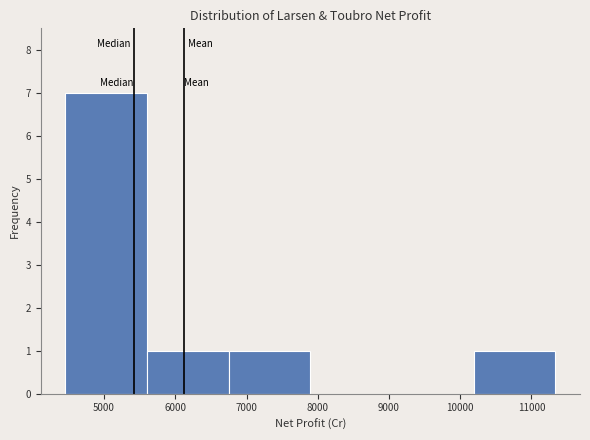

Reading left to right, list every bar in this chart as the range it spans on the x-axis followed by its height. Neither the bar edges nor the heights are printed on the chart, so give them approximately, as read against the axes.

4500 to 5600: 7
5600 to 6700: 1
6700 to 7900: 1
7900 to 9000: 0
9000 to 10200: 0
10200 to 11300: 1